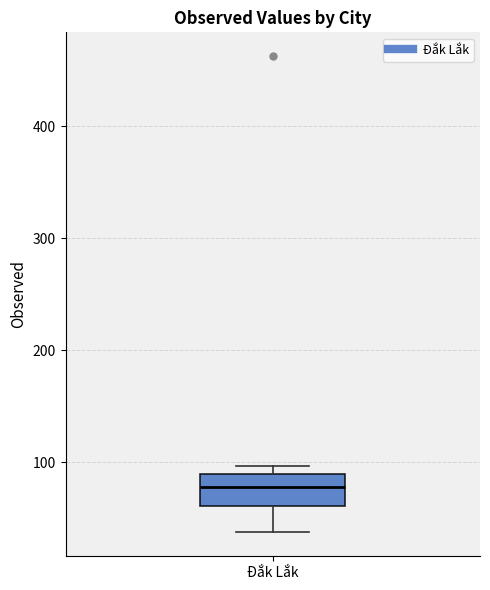

Where is the lower edge of the box for Đắk Lắk on the y-axis? The values are not printed on the chart, so give them approximately, as read against the axis.

60